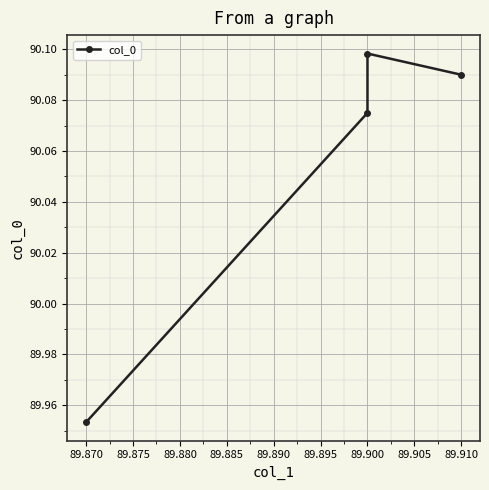

How many lines are shown in the chart?

1